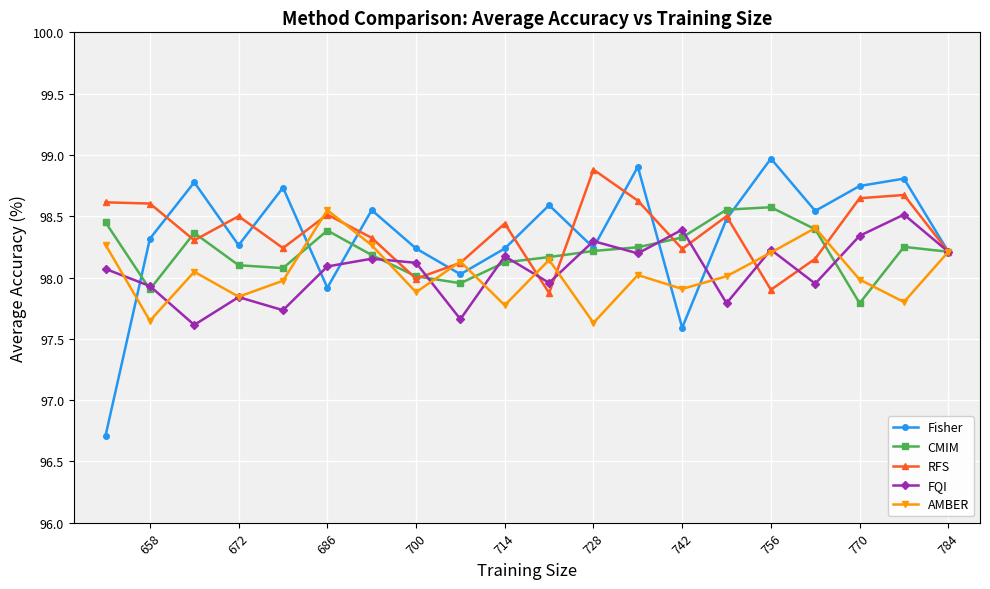

What is the highest value of the Fisher series?

99.0